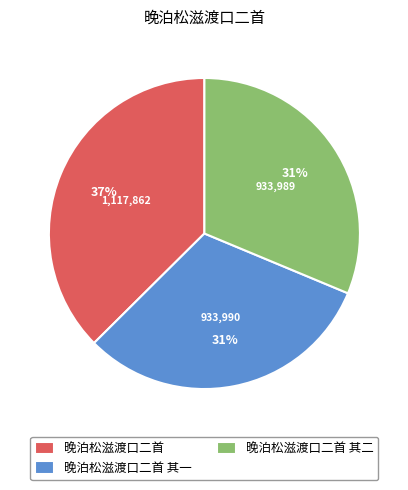

Which category has the biggest portion of the pie?

晚泊松滋渡口二首